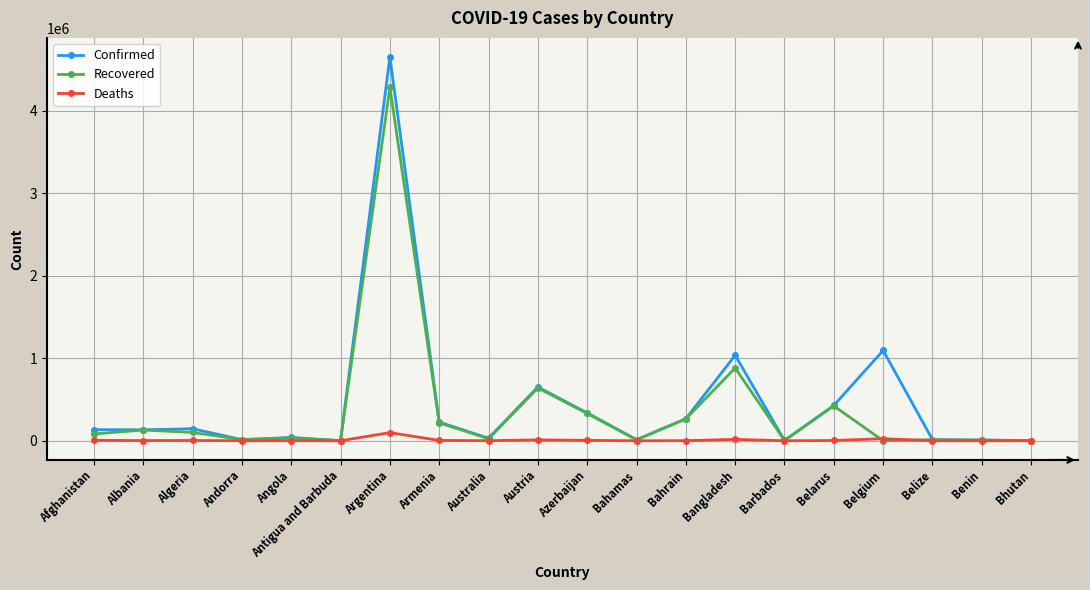

List the series in order of their peak value, lowest first.

Deaths, Recovered, Confirmed